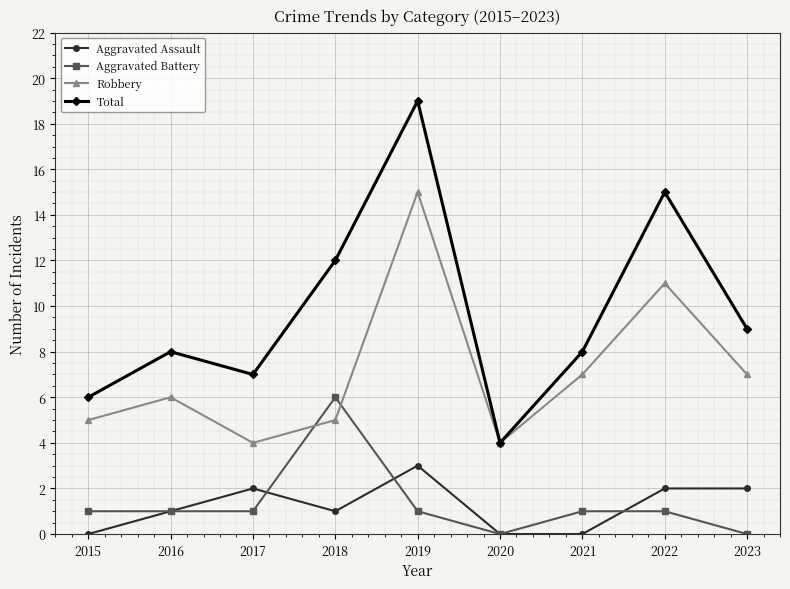

True or false: Aggravated Battery and Total intersect in this chart.

False